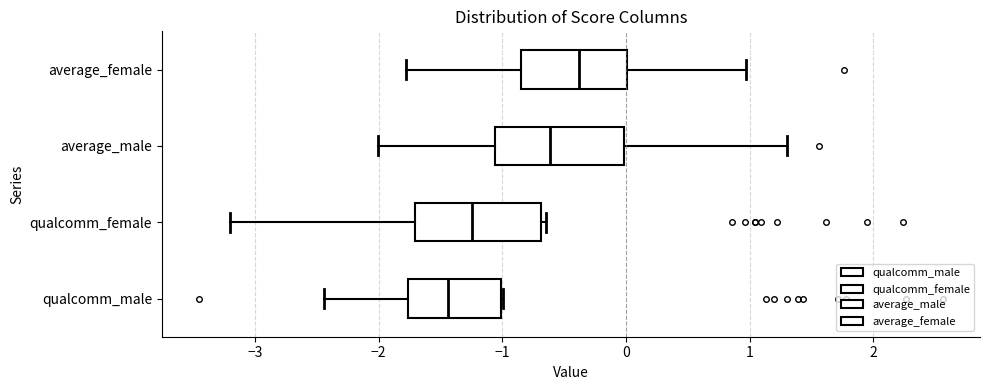

Which box has the furthest to the right median line?

average_female